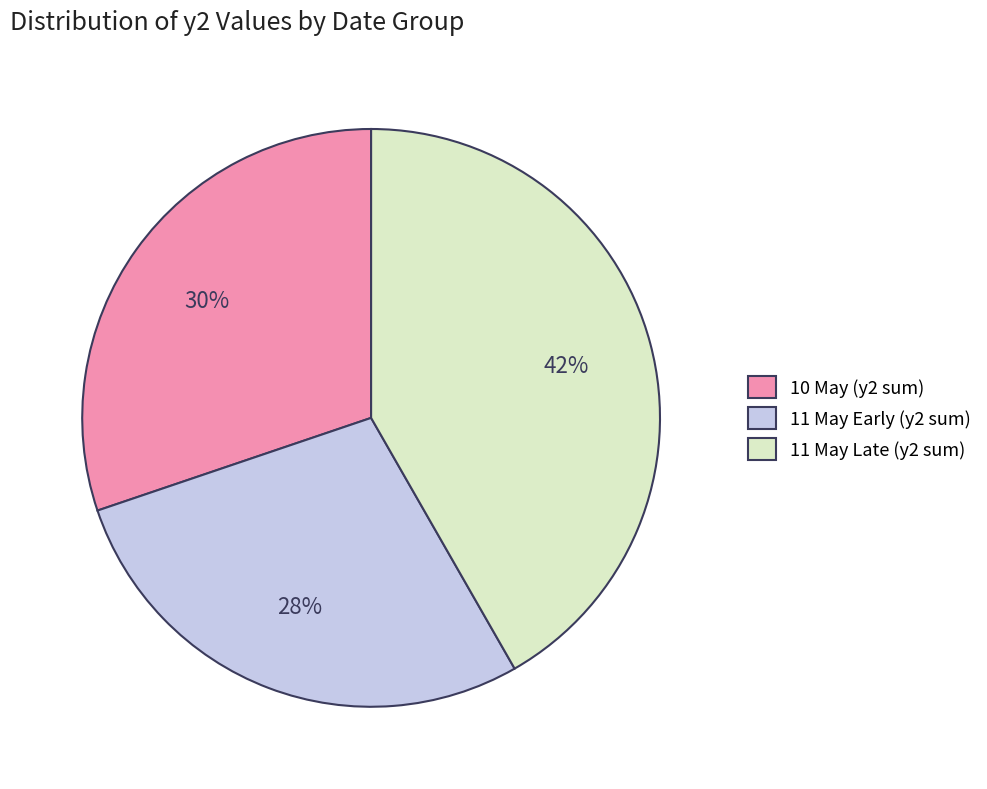

Is there a majority slice in this chart?

No